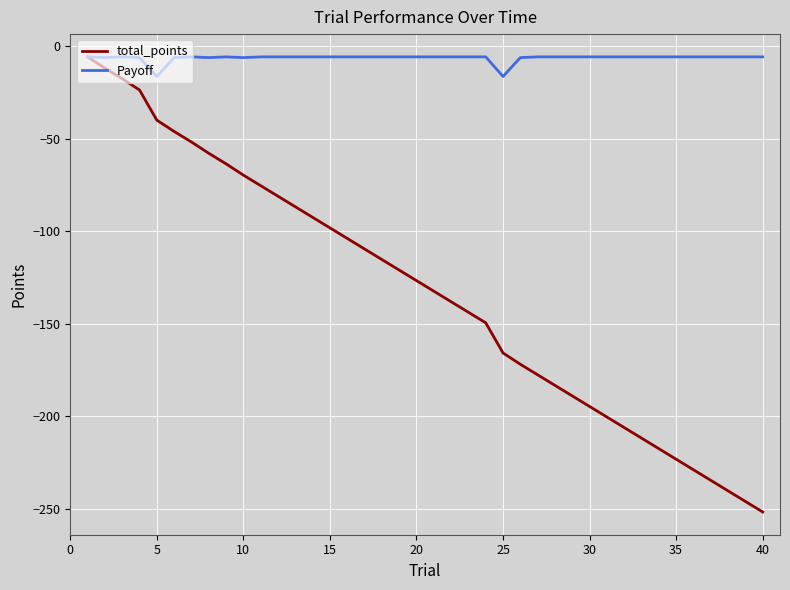

Count the number of categories in the chart.

40